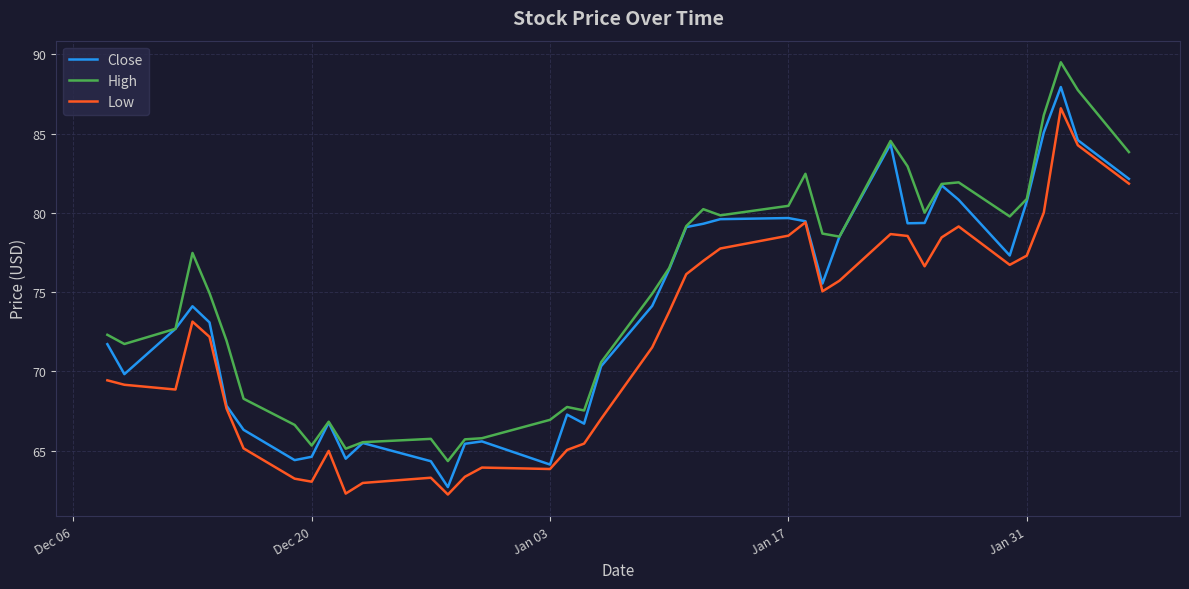

At how many categories does at least one series exceed 79?

16